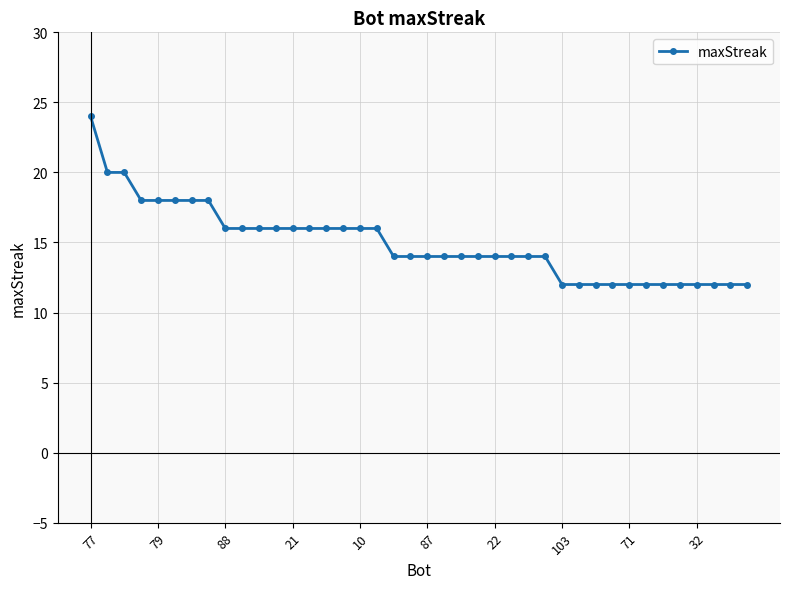

What is the value of the 11th point from the left?

16